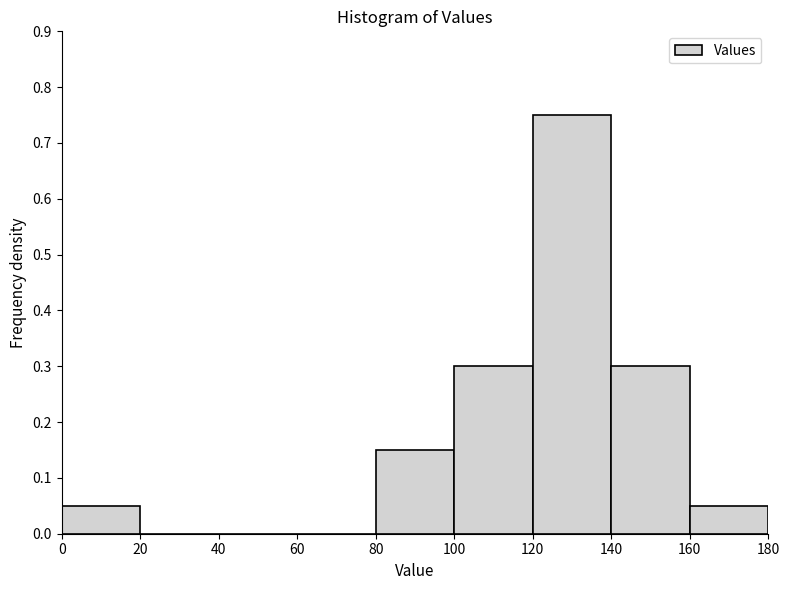

Over which range of the x-axis is the bar tallest?

120 to 140